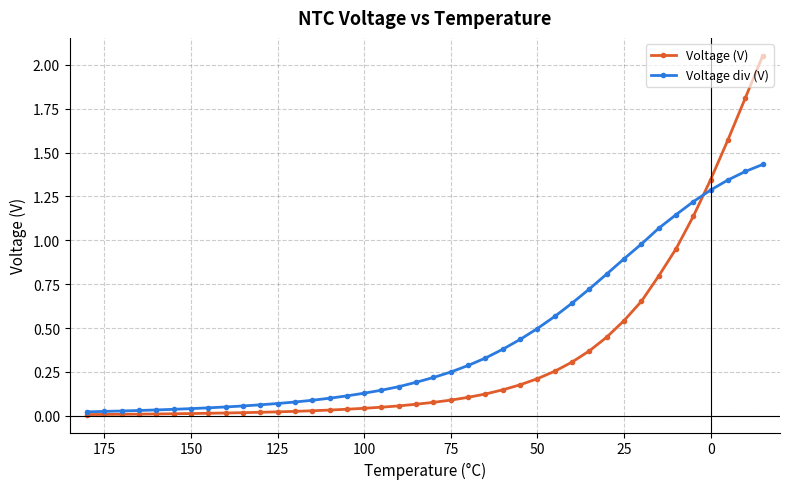

What are all the series names shown in the legend?

Voltage (V), Voltage div (V)